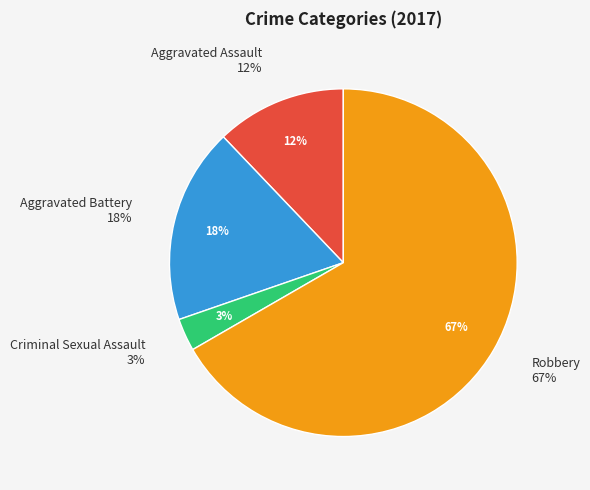

Rank the categories by value from lowest to highest.

Criminal Sexual Assault, Aggravated Assault, Aggravated Battery, Robbery